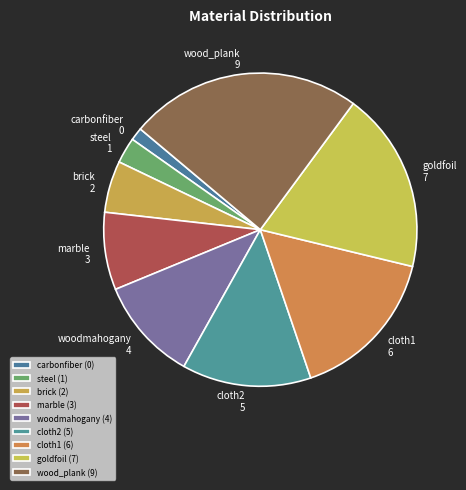

Do cloth2 and marble together represent more than half of the pie?

No